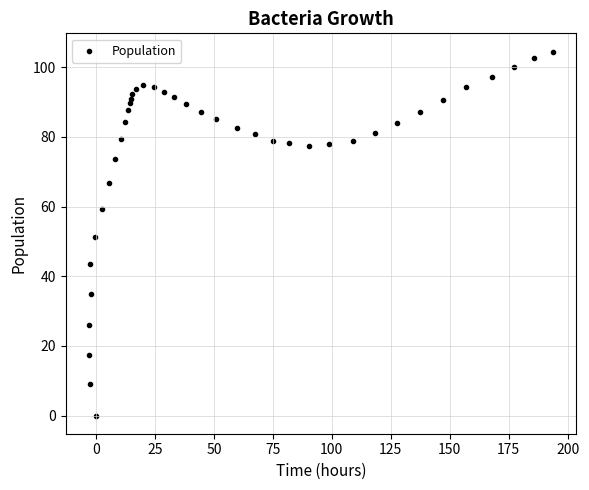

What is the range of X values (max minus min)?

196.8